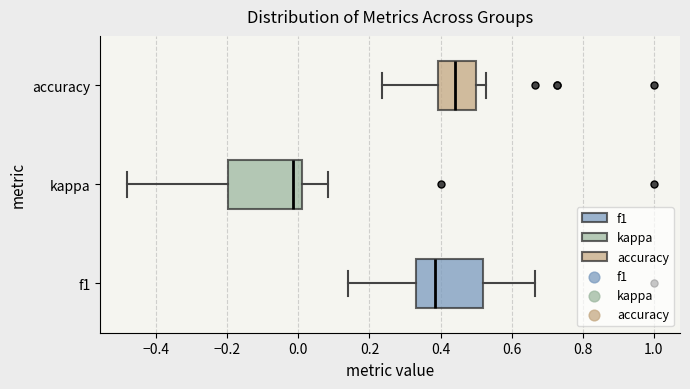

Where is the left edge of the box for kappa on the x-axis? The values are not printed on the chart, so give them approximately, as read against the axis.

-0.20